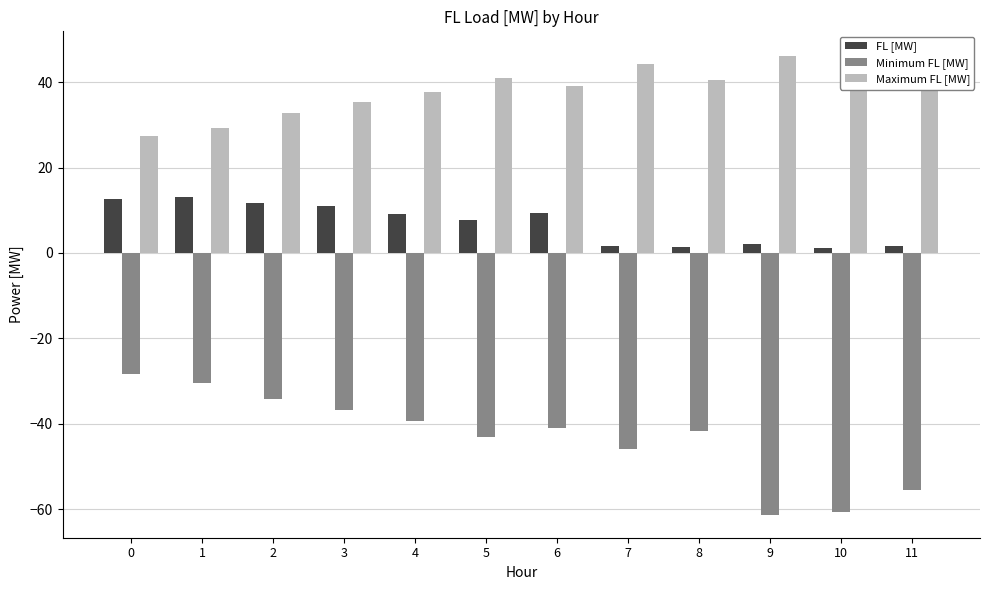

What is the highest value of the FL [MW] series?

13.0